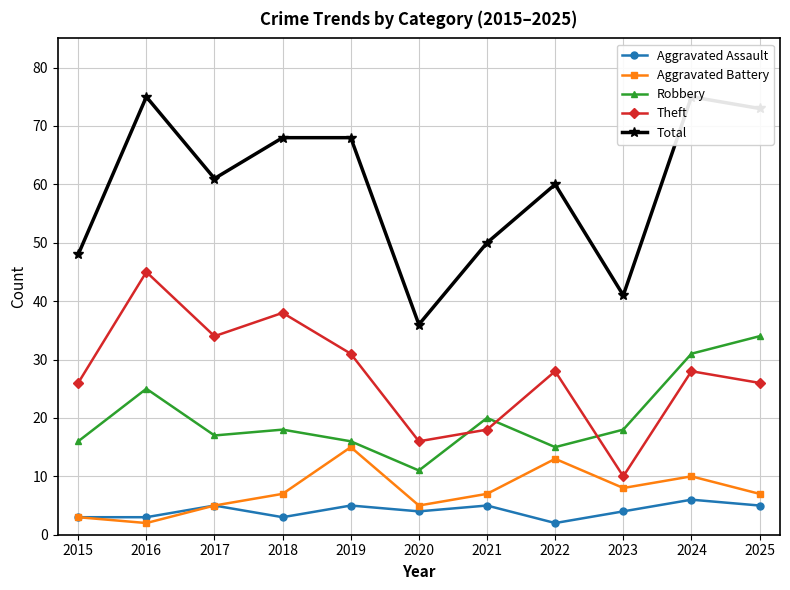

What is the spread (max minus min) of values at 2023?

37